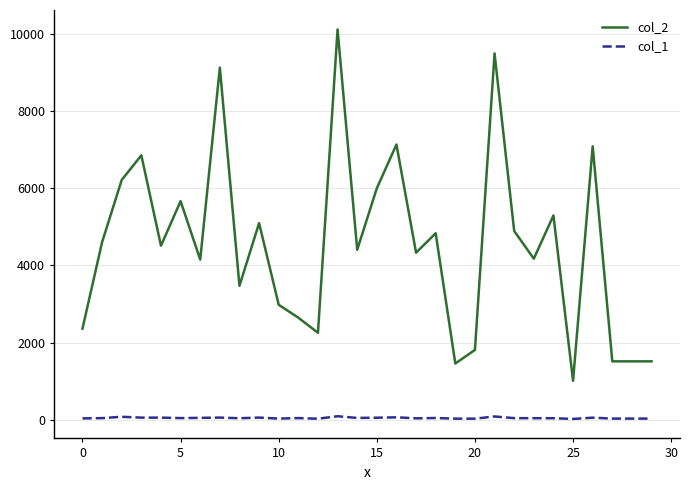

Rank the series by their average value, from highest to lowest.

col_2, col_1